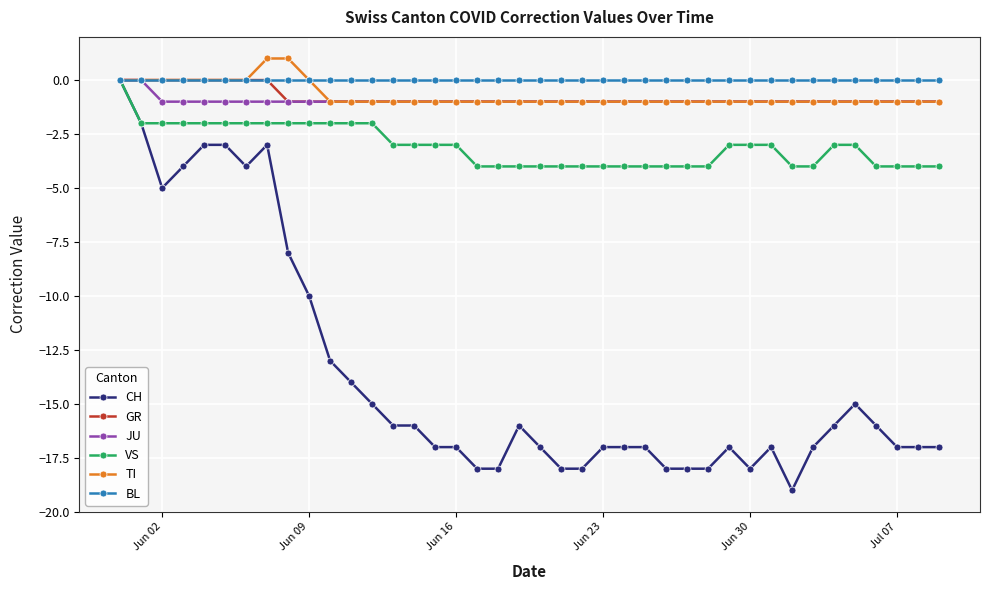

Does the chart display data point markers on the line(s)?

Yes